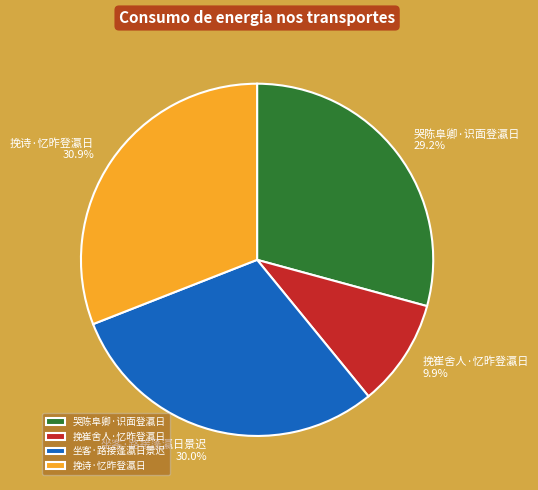

Count the number of slices in the pie.

4